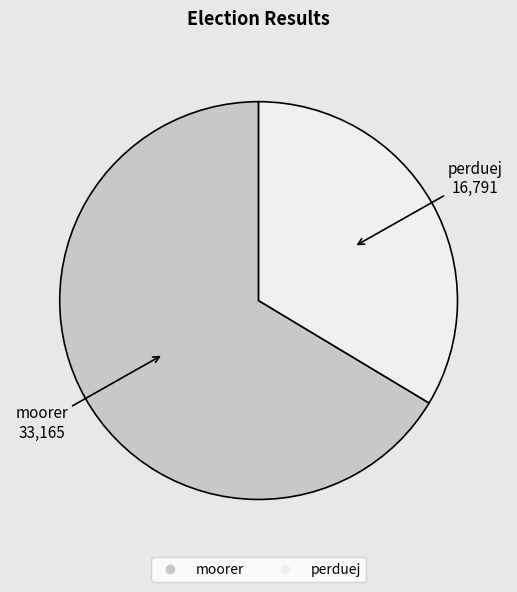

Is the sum of moorer and perduej greater than half?

Yes